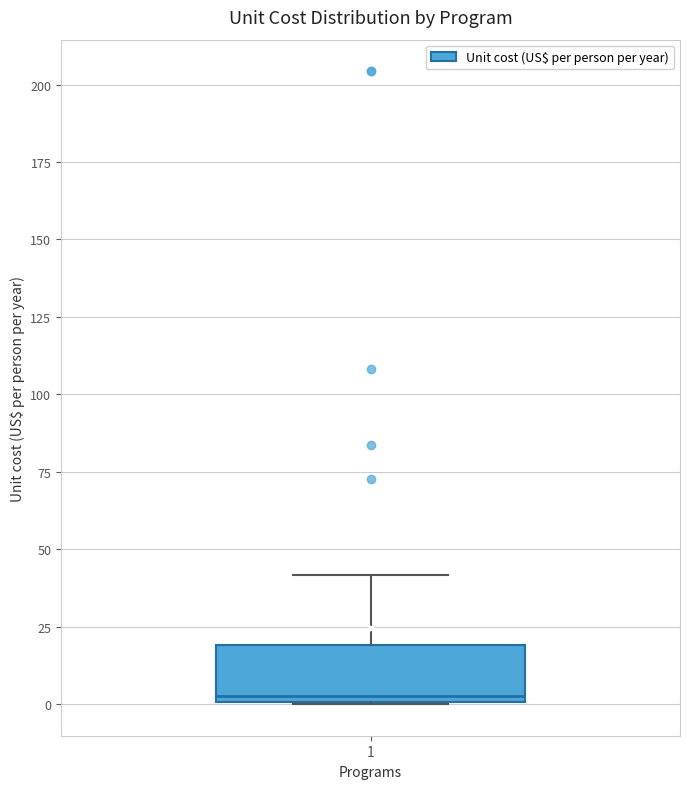

Read this box plot against the y-axis: the position of the median line, the range covered by the box, and the ends of both whiskers. The values are not printed on the chart, so give them approximately, as read against the axis.

median 5, box 0 to 20, whiskers 0 to 40